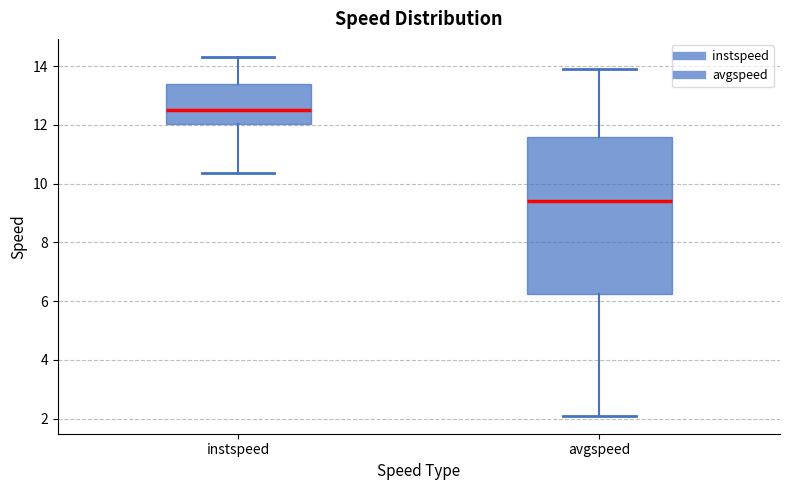

Where does the upper whisker of the box for instspeed end on the y-axis? The values are not printed on the chart, so give them approximately, as read against the axis.

14.4